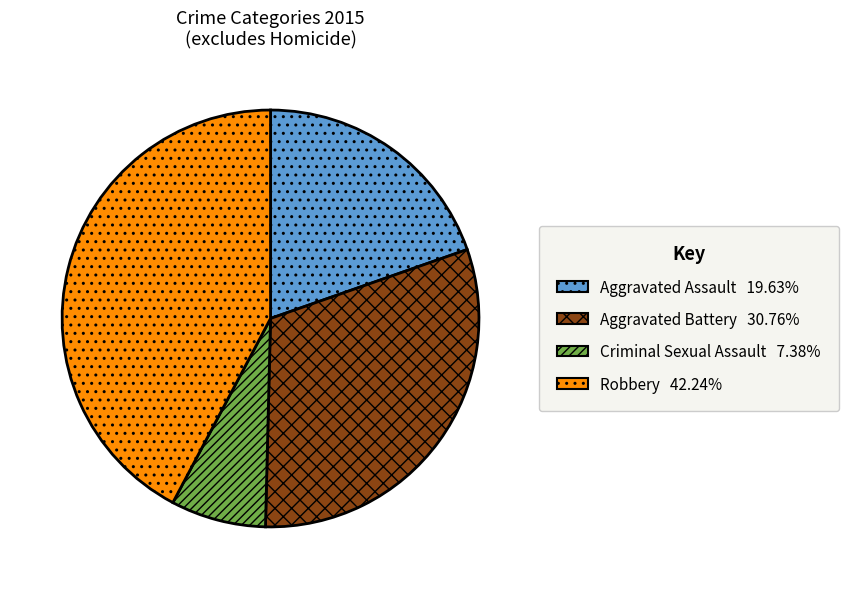

Does any single category account for the majority?

No